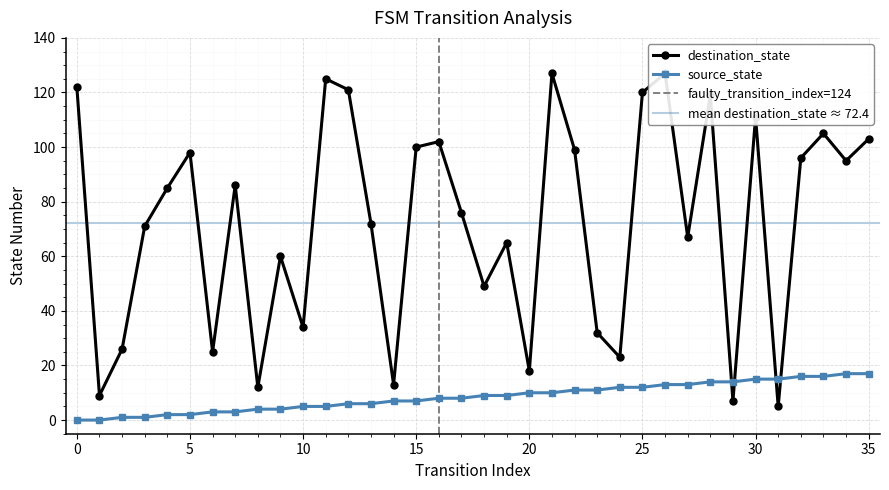

At which category is the sum across all series the highest?

26